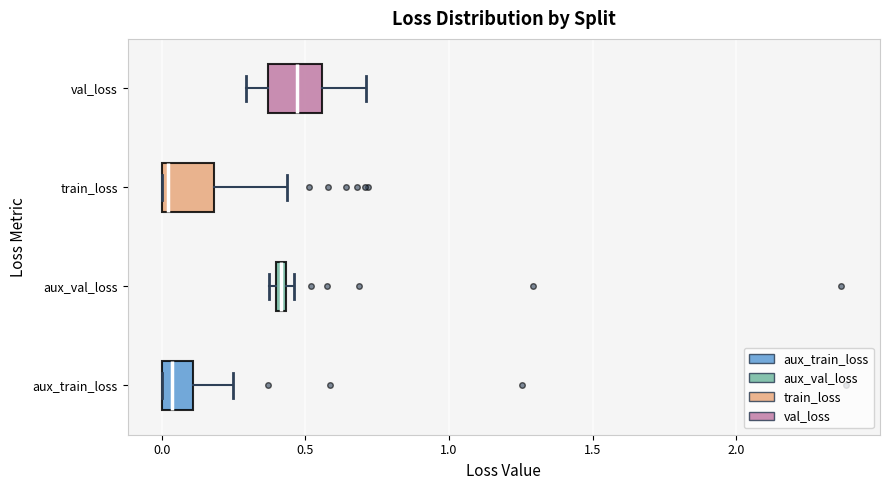

Where is the left edge of the box for train_loss on the x-axis? The values are not printed on the chart, so give them approximately, as read against the axis.

0.00